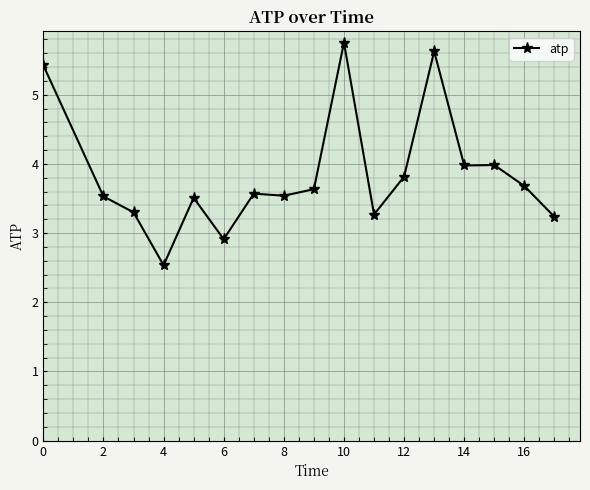

What is the value of the 12th point from the left?

3.8